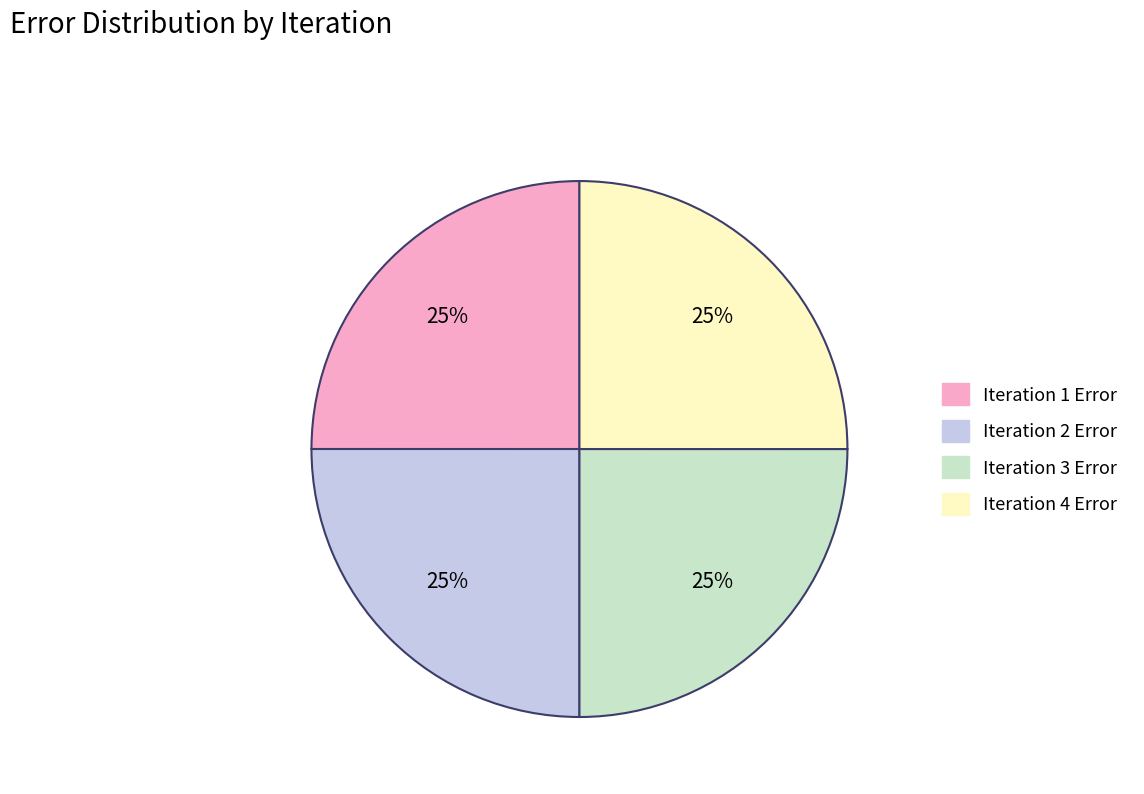

Is there any slice that represents more than half of the pie?

No